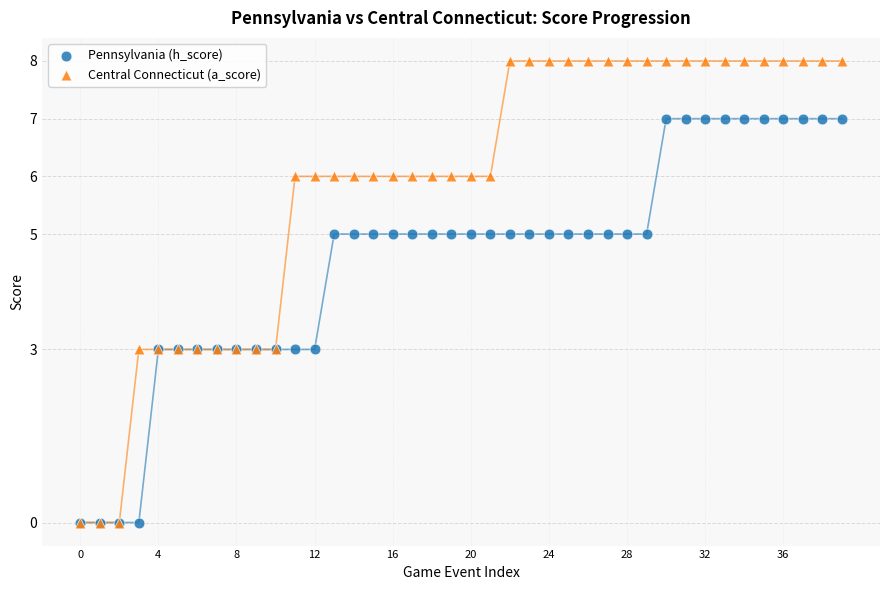

What are all the series names shown in the legend?

Pennsylvania (h_score), Central Connecticut (a_score)